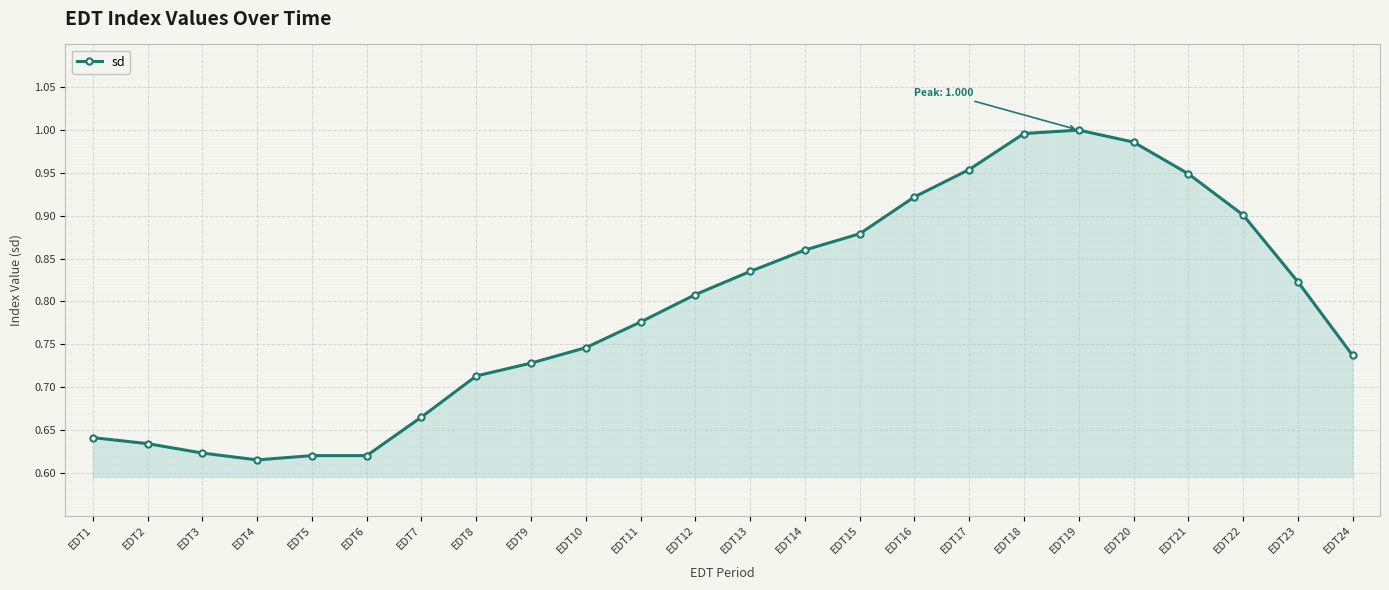

What is the sum of all values?

19.0